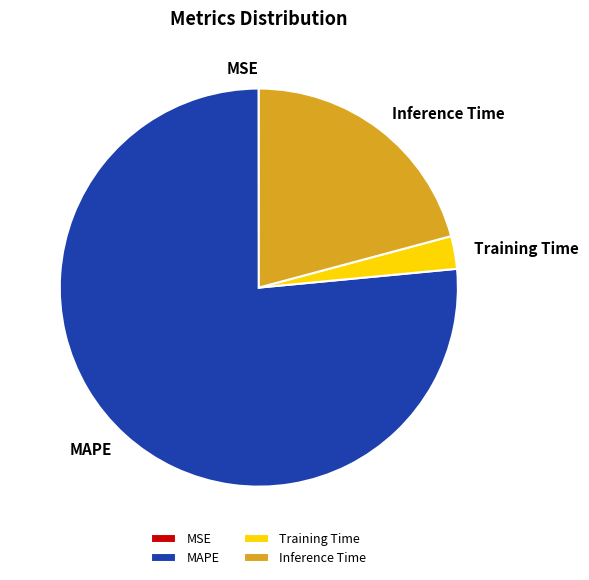

Is it true that Training Time is 3% of the pie?

True